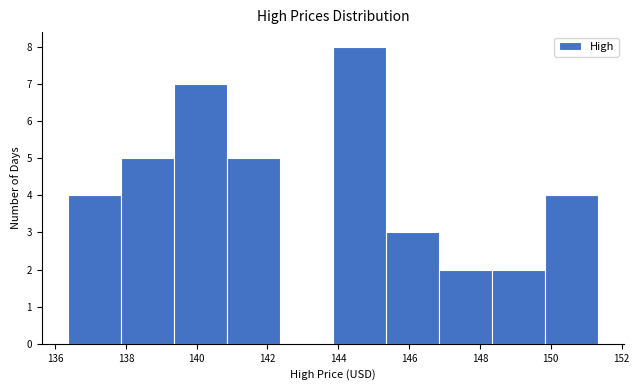

Over which range of the x-axis is the bar tallest?

143.8 to 145.4